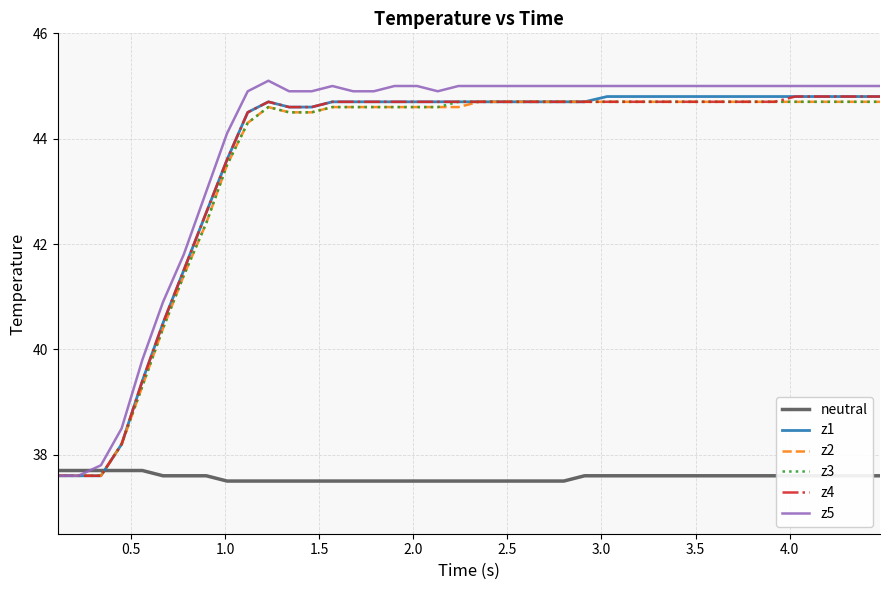

Which series has the widest spread of values?

z5